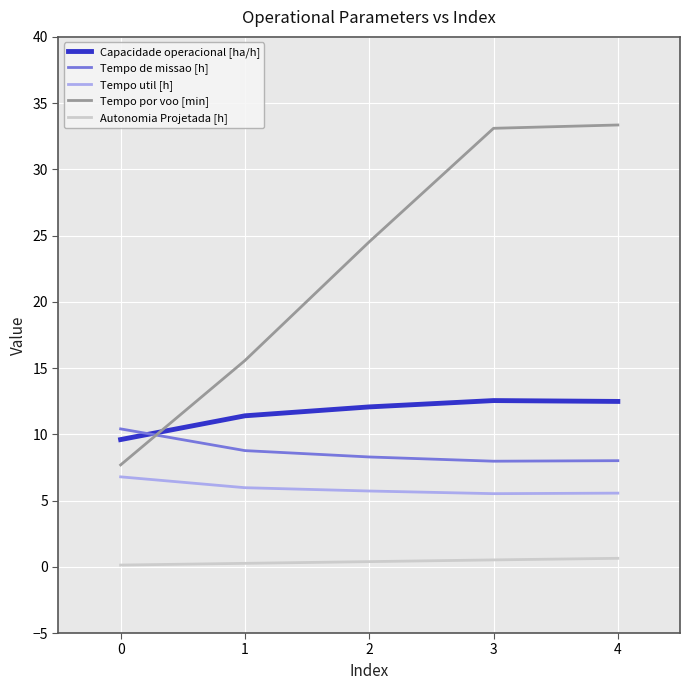

The value of Tempo de missao [h] at 2 is 14.3. True or false?

False